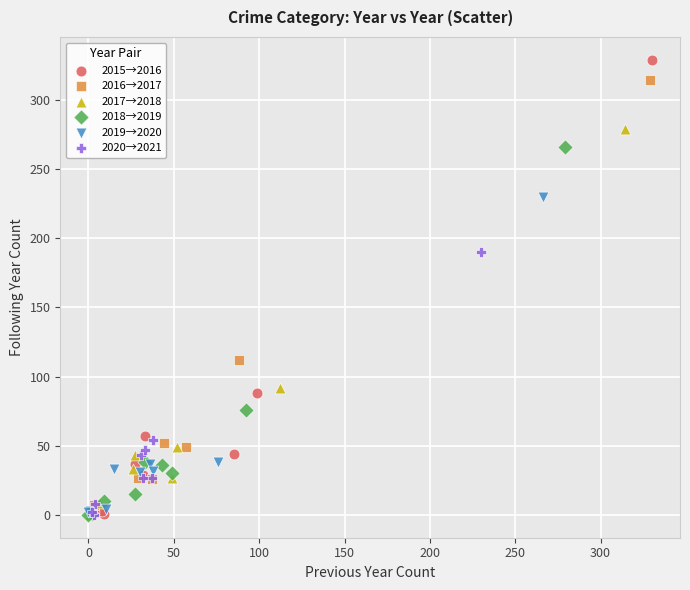

What are all the series names shown in the legend?

2015→2016, 2016→2017, 2017→2018, 2018→2019, 2019→2020, 2020→2021